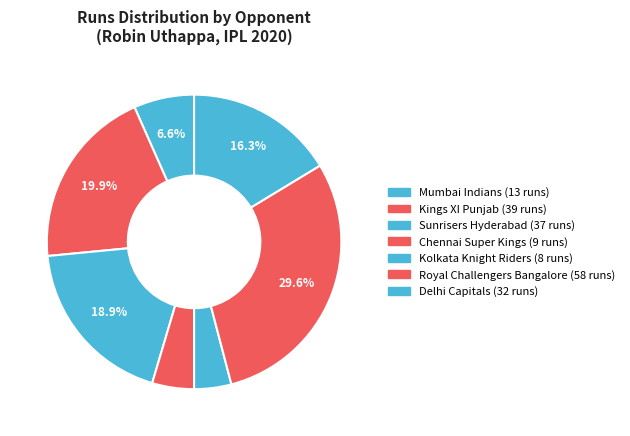

How many slices are in this pie chart?

7